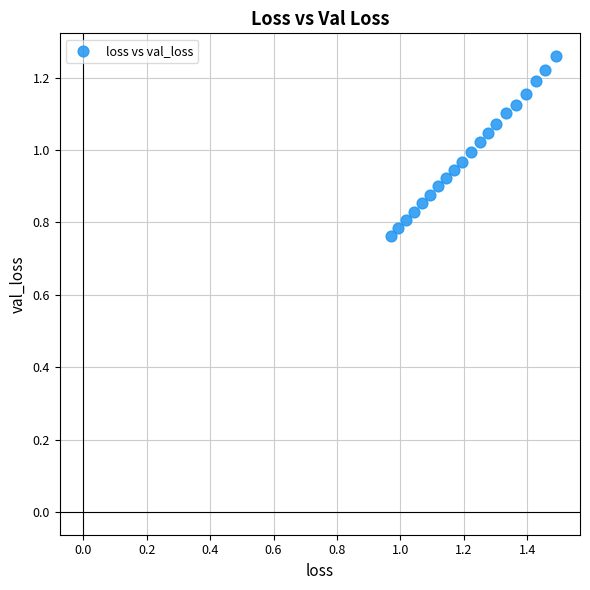

What is the range of X values (max minus min)?

0.5